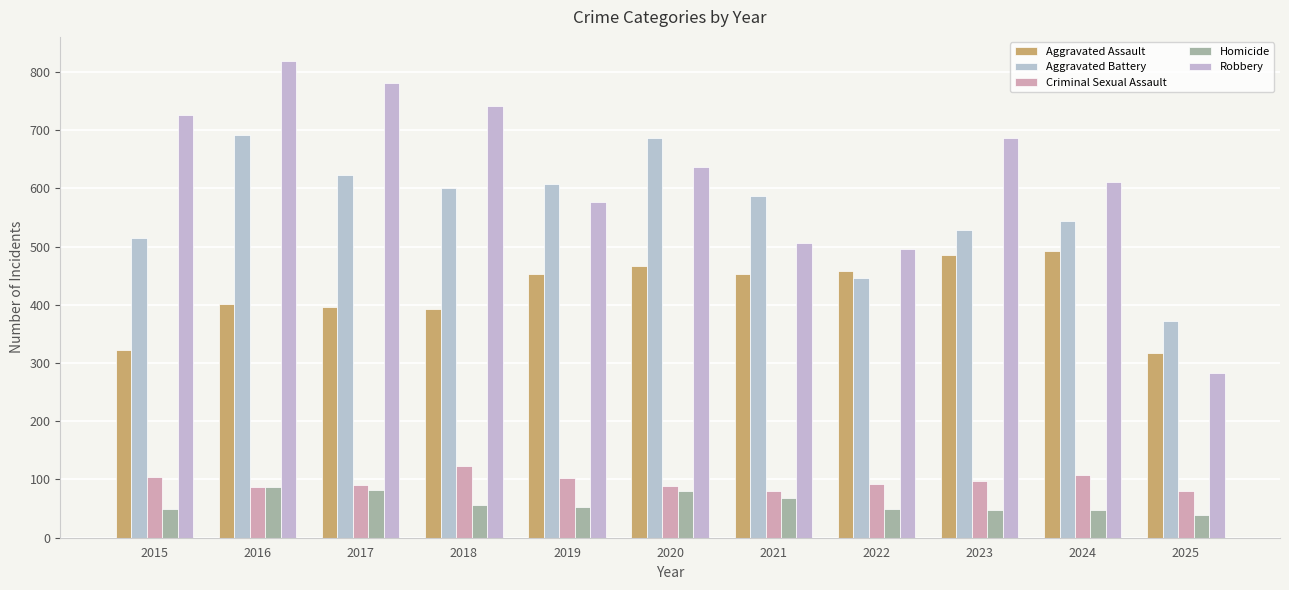

Reading left to right, transcribe all the data shown in this chart.

Aggravated Assault: 323	402	396	392	452	466	452	458	486	492	317
Aggravated Battery: 515	691	623	600	608	686	587	446	529	543	372
Criminal Sexual Assault: 105	87	91	123	102	89	80	93	98	107	81
Homicide: 50	87	82	56	53	81	69	50	48	48	39
Robbery: 726	819	780	741	577	637	506	495	687	610	282